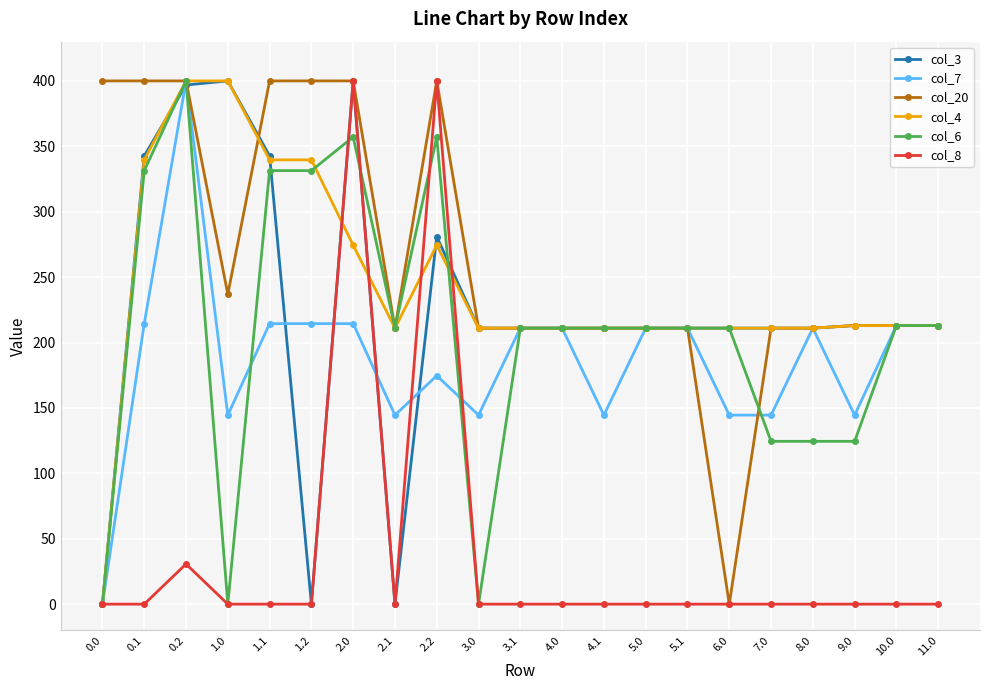

What is the difference between the maximum and minimum values in the col_7 series?

400.0